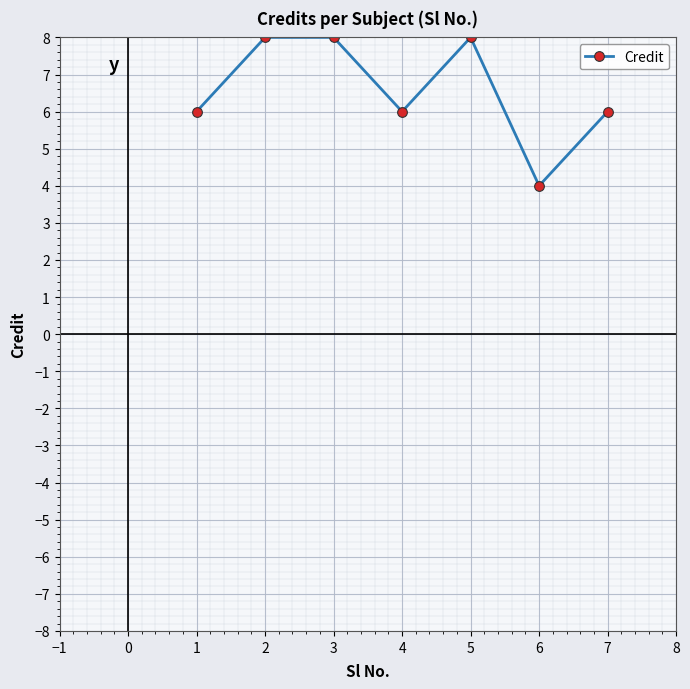

What is the ratio of the value at 3 to the value at 1?

1.3